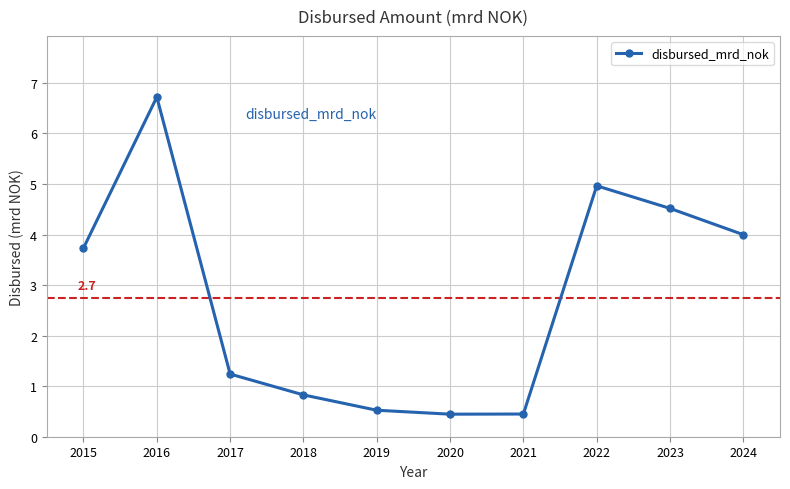

At which label does the data first exceed 3?

2015